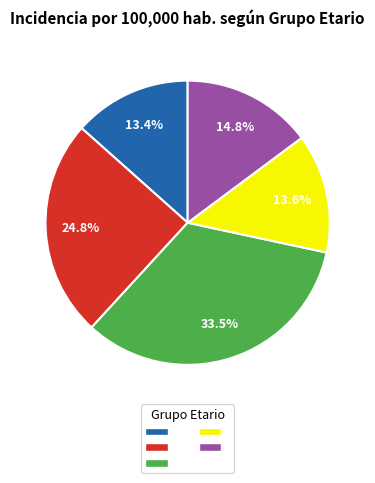

Is there a majority slice in this chart?

No